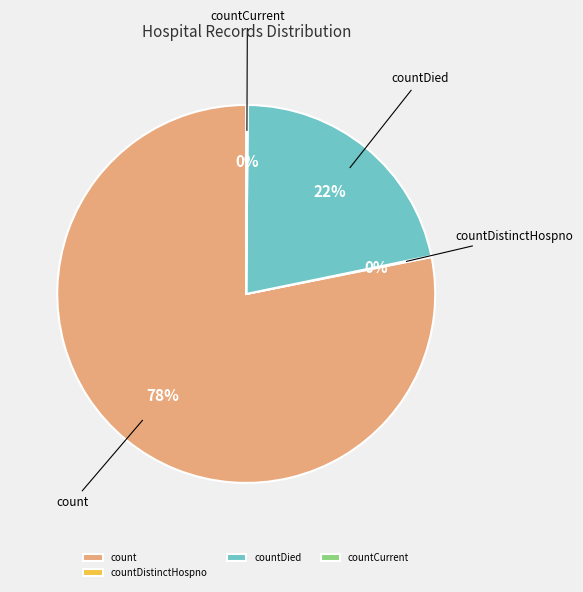

Which slice is the largest?

count